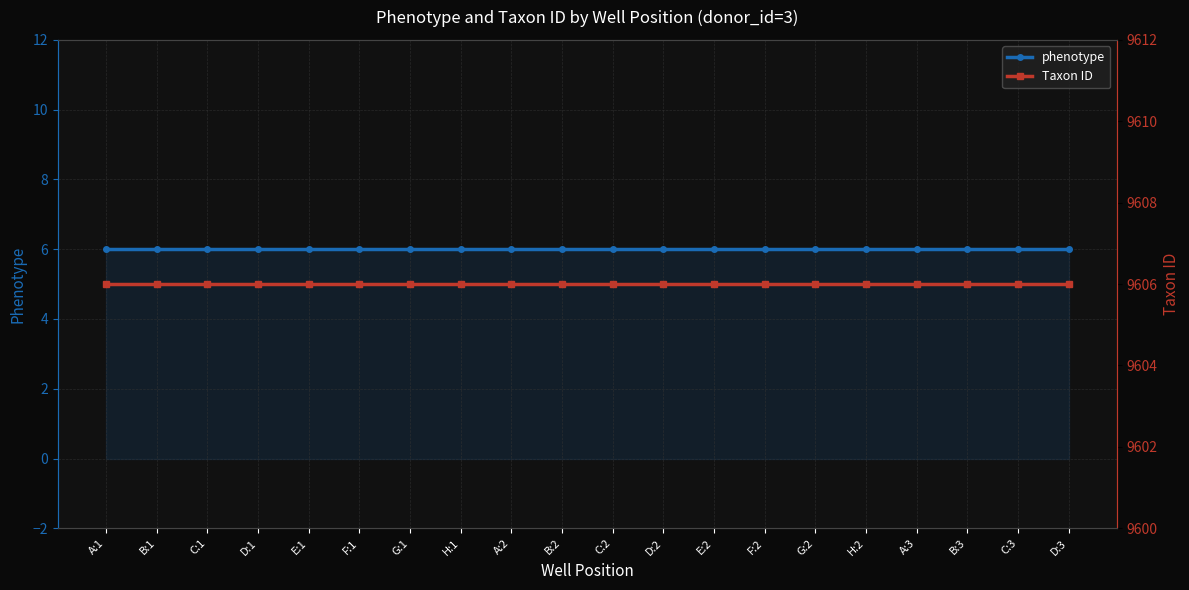

True or false: phenotype and Taxon ID cross at least once.

False